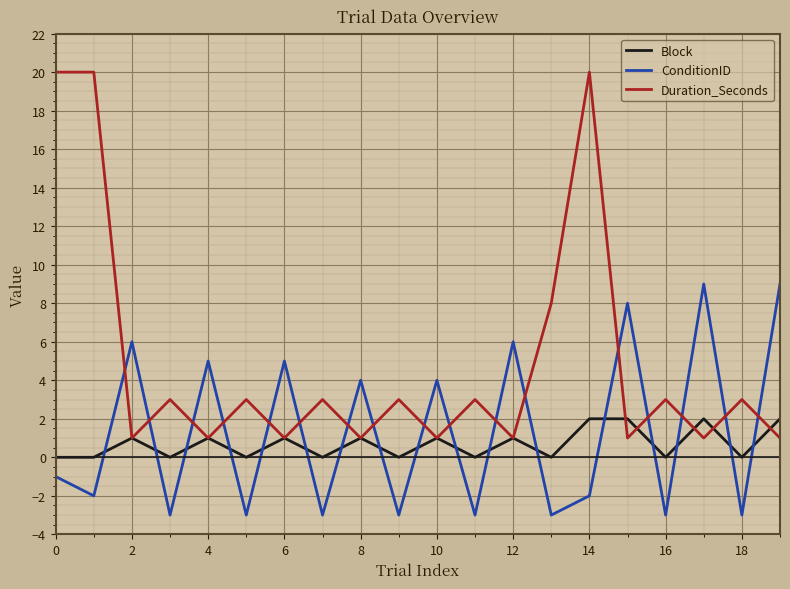

Which series has the largest total across all categories?

Duration_Seconds